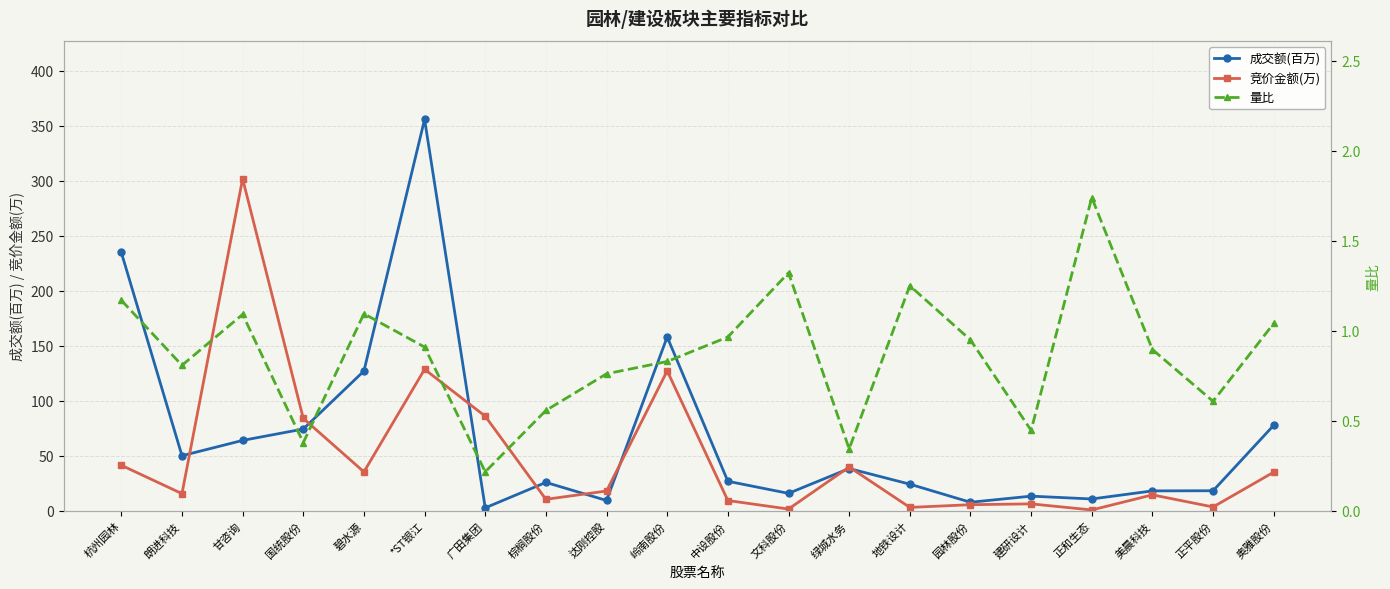

Which category has the lowest value in the 量比 series?

广田集团